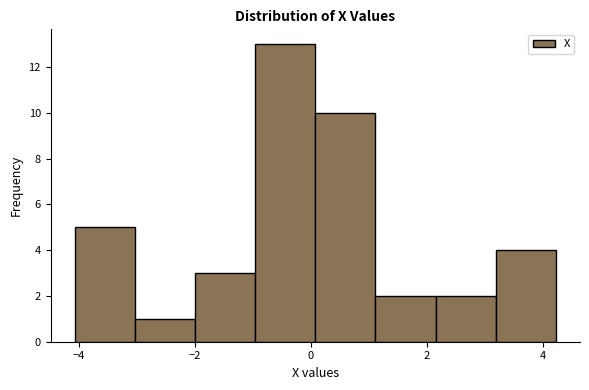

Reading left to right, transcribe this chart: for each bar, give the range it covers on the x-axis and its height. Neither the bar edges nor the heights are printed on the chart, so give them approximately, as read against the axes.

-4.0 to -3.0: 5
-3.0 to -2.0: 1
-2.0 to -1.0: 3
-1.0 to 0.0: 13
0.0 to 1.2: 10
1.2 to 2.2: 2
2.2 to 3.2: 2
3.2 to 4.2: 4